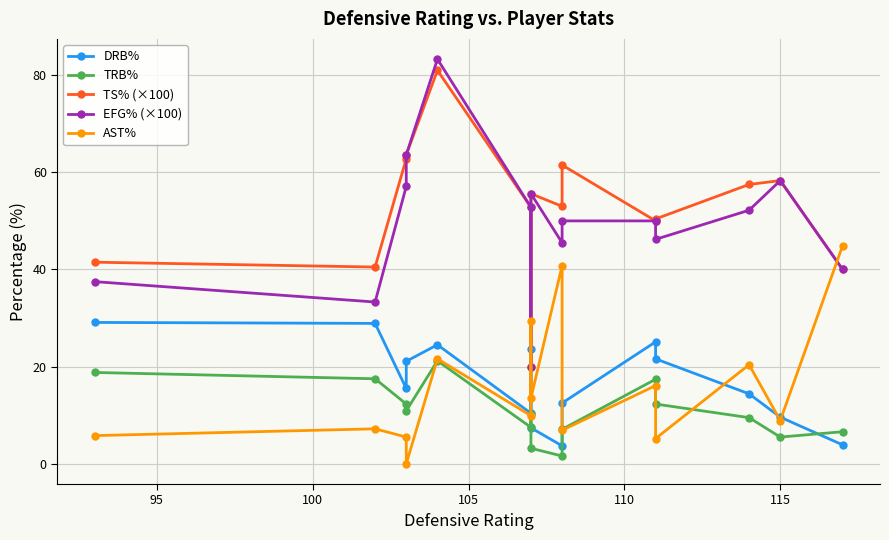

True or false: AST% and EFG% (×100) intersect in this chart.

True